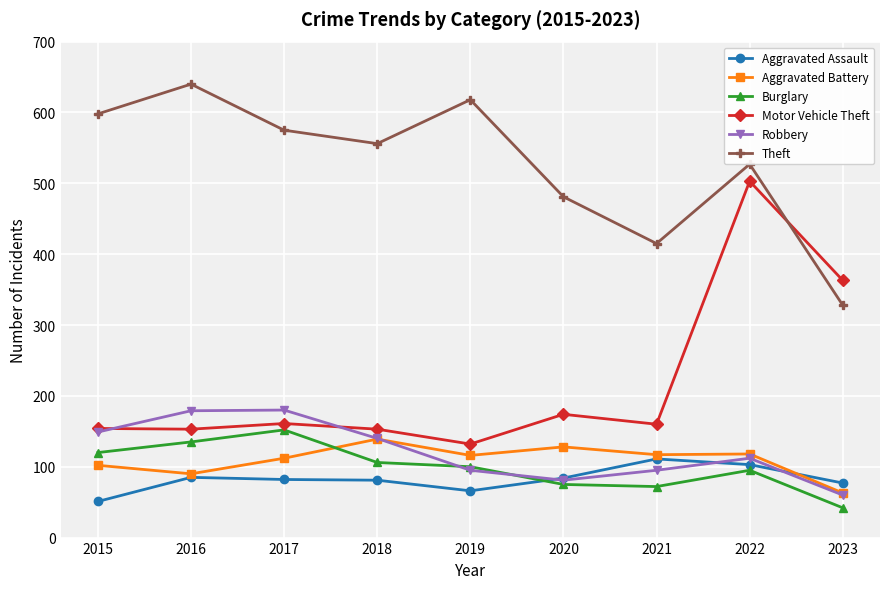

The value of Motor Vehicle Theft at 2020 is 111. True or false?

False